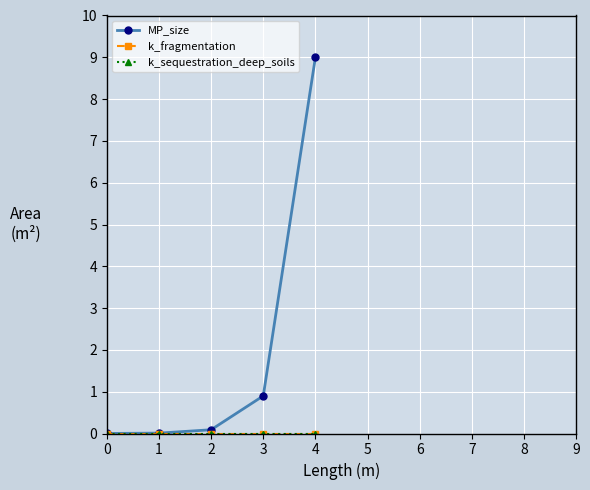

Is this an area chart (filled region under the line)?

No